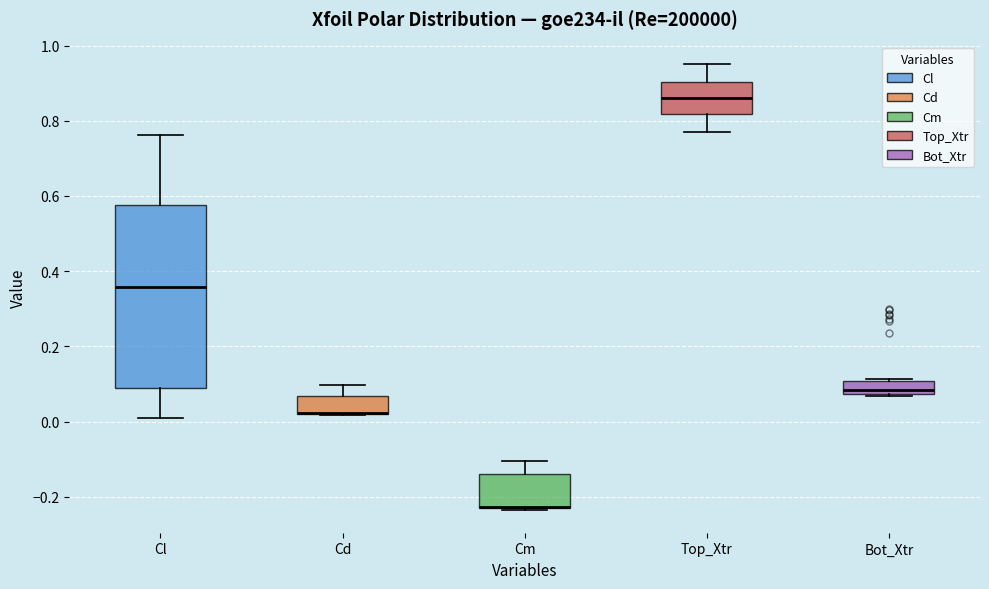

Reading left to right, transcribe this box plot: for each box, give where its median line is, the range the box spans, and where its two whiskers end, as read against the y-axis. The values are not printed on the chart, so give them approximately, as read against the axis.

Cl: median 0.36, box 0.08 to 0.58, whiskers 0.02 to 0.76
Cd: median 0.02 (drawn on the box's lower edge), box 0.02 to 0.06, whiskers 0.02 to 0.10
Cm: median -0.22 (drawn on the box's lower edge), box -0.24 to -0.14, whiskers -0.24 to -0.10
Top_Xtr: median 0.86, box 0.82 to 0.90, whiskers 0.78 to 0.96
Bot_Xtr: median 0.08 (just above the box's lower edge), box 0.08 to 0.10, whiskers 0.06 to 0.12